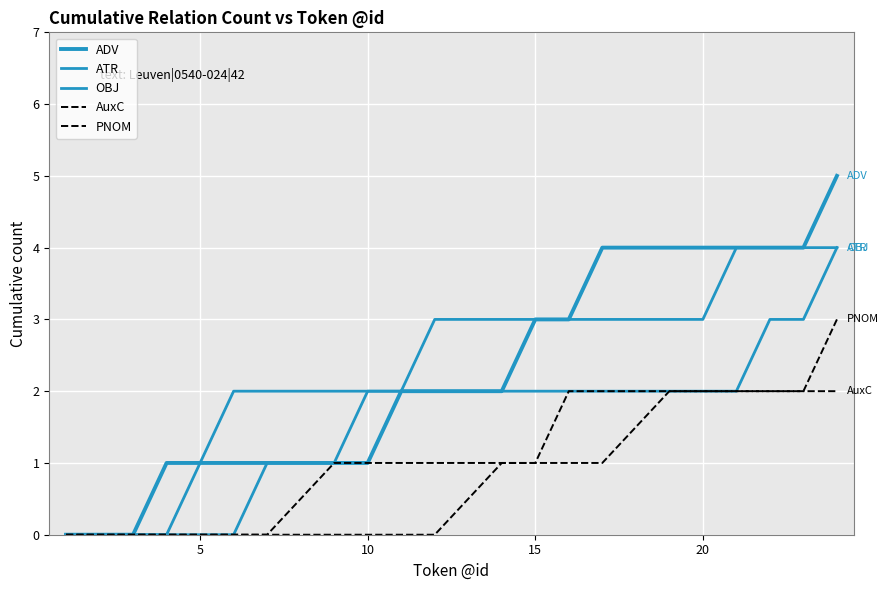

Is this an area chart (filled region under the line)?

No